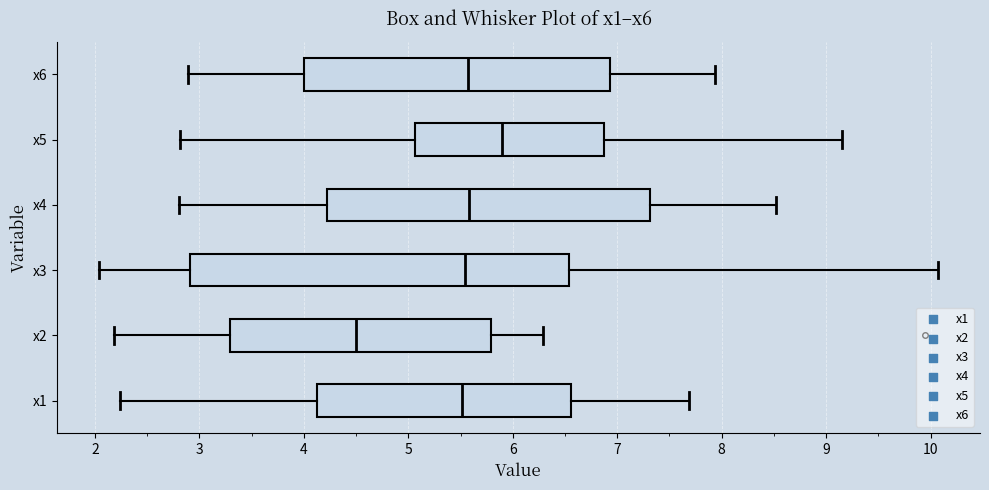

Which box is the widest, from its left edge to its right edge?

x3